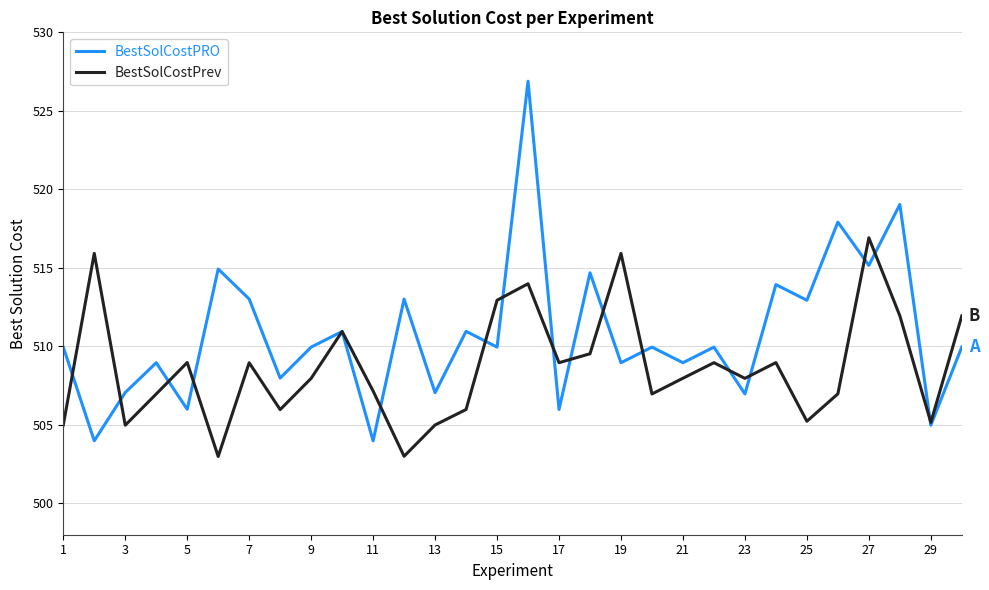

List the series in order of their peak value, highest first.

BestSolCostPRO, BestSolCostPrev